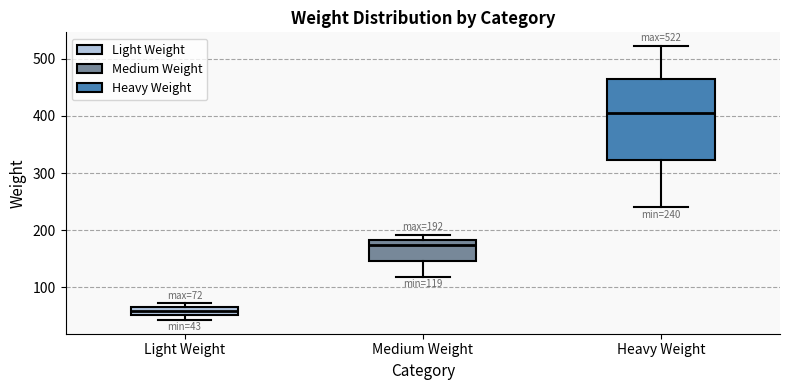

Which box is the tallest, from its lower edge to its upper edge?

Heavy Weight